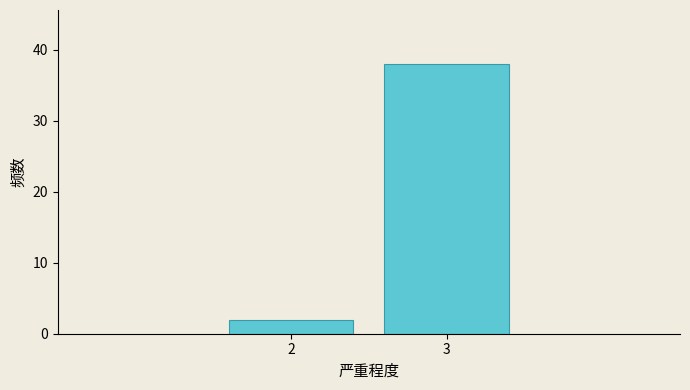

Reading right to left, extract all data points from this chart.

3=38	2=2